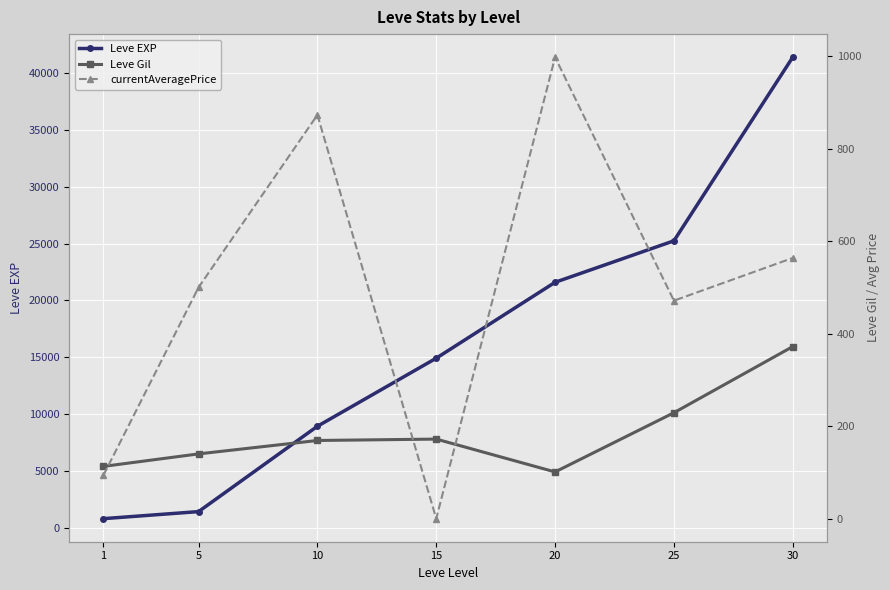

Reading left to right, extract all data points from this chart.

Leve EXP: 800.0	1420.0	8930.0	14920.0	21600.0	25250.0	41410.0
Leve Gil: 113.0	140.0	169.0	172.0	101.0	229.0	372.0
currentAveragePrice: 94.0	500.0	872.8	0.0	997.7	471.2	563.6